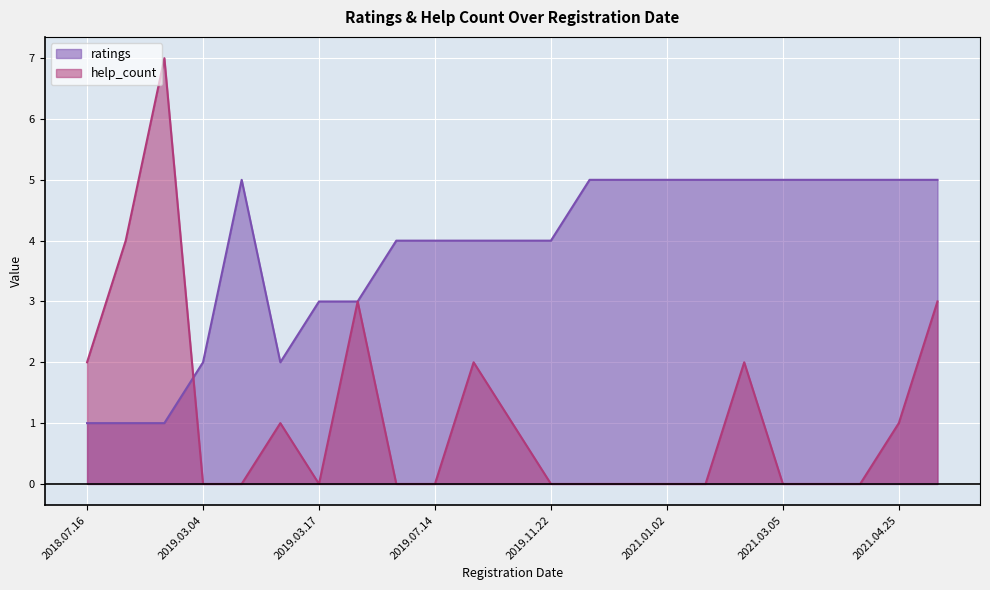

What are all the series names shown in the legend?

ratings, help_count